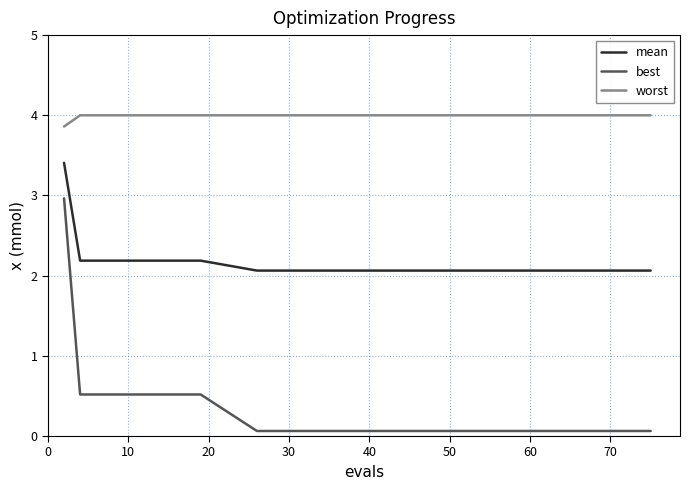

List the series in order of their overall mean, lowest first.

best, mean, worst